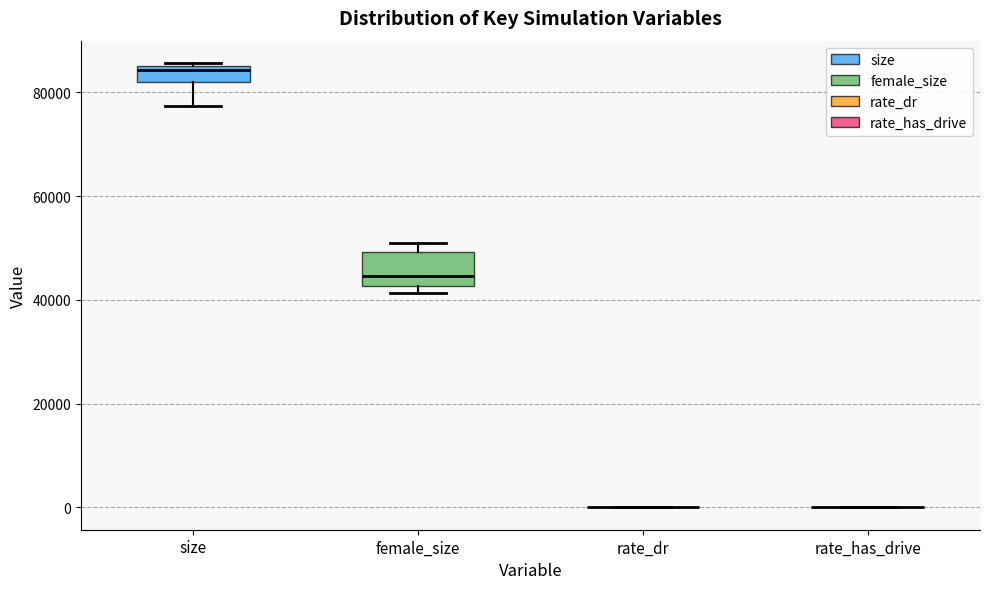

Reading left to right, transcribe this box plot: for each box, give where its median line is, the range the box spans, and where its two whiskers end, as read against the y-axis. The values are not printed on the chart, so give them approximately, as read against the axis.

size: median 84000, box 82000 to 86000, whiskers 78000 to 86000
female_size: median 44000, box 42000 to 50000, whiskers 42000 (just below the box's lower edge) to 50000 (just above the box's upper edge)
rate_dr: box collapsed to a line at 0, whiskers 0 to 0
rate_has_drive: box collapsed to a line at 0, whiskers 0 to 0